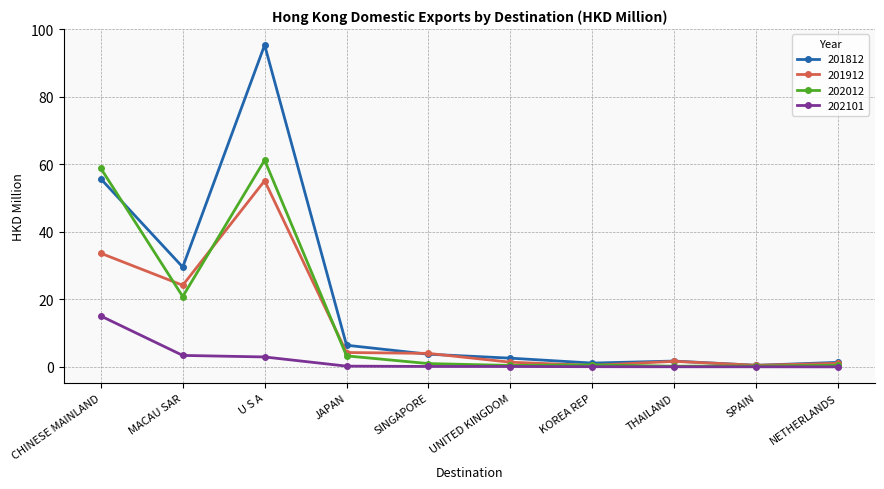

What position from the left is U S A?

3